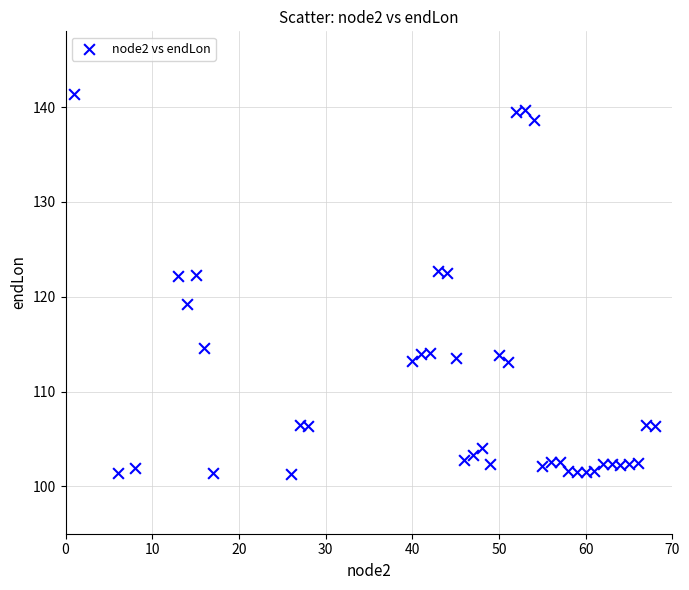

What is the range of X values (max minus min)?

67.0